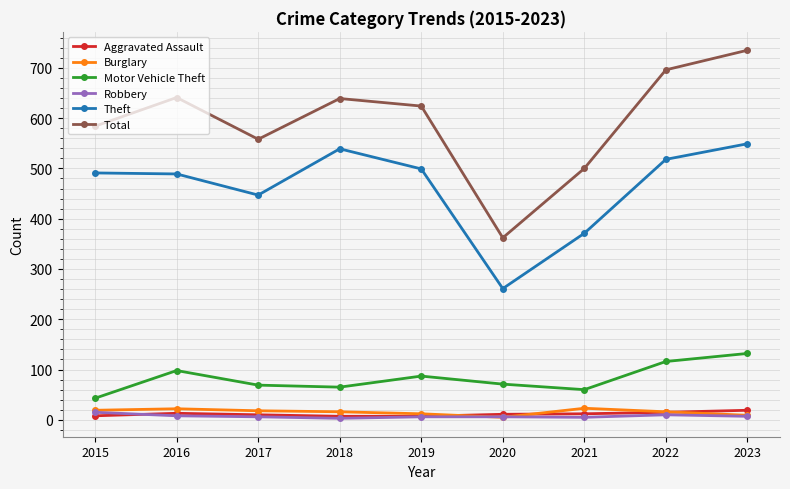

True or false: Total and Aggravated Assault intersect in this chart.

False